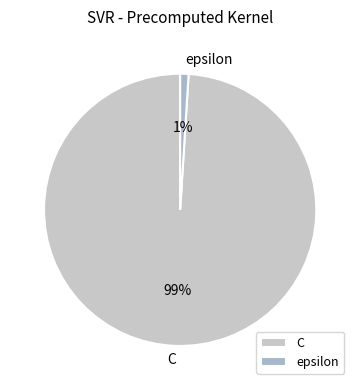

Rank the categories by value from lowest to highest.

epsilon, C